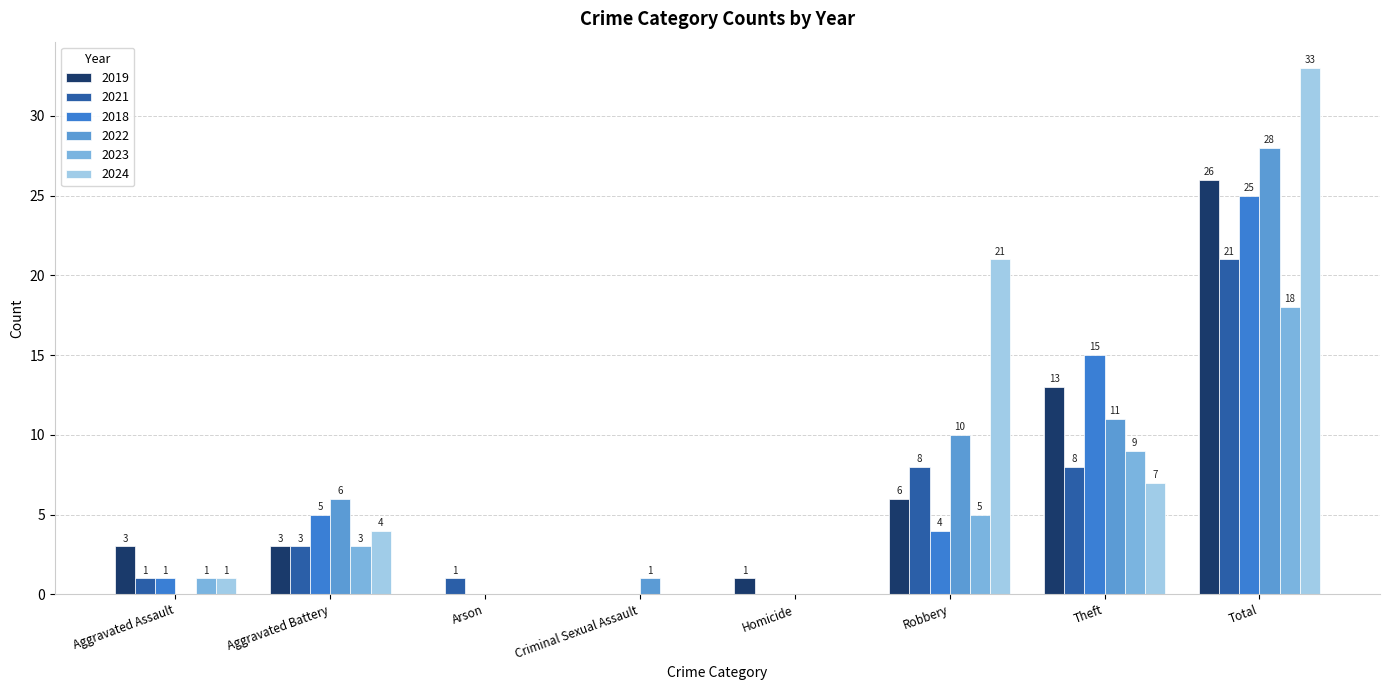

The 2024 series shows 4 at Aggravated Battery. True or false?

True